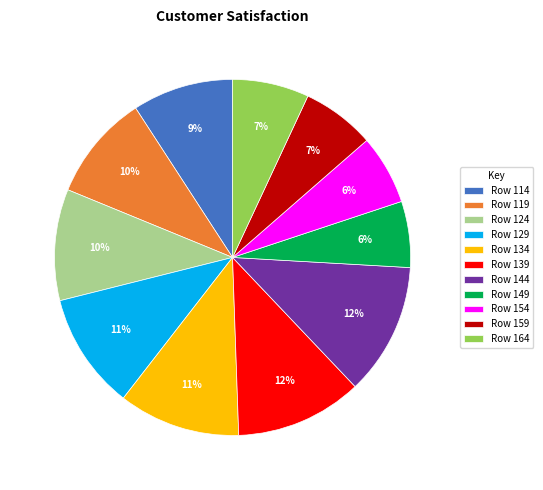

To the nearest percent, what is the difference between the largest and smallest slice percentages?

6%